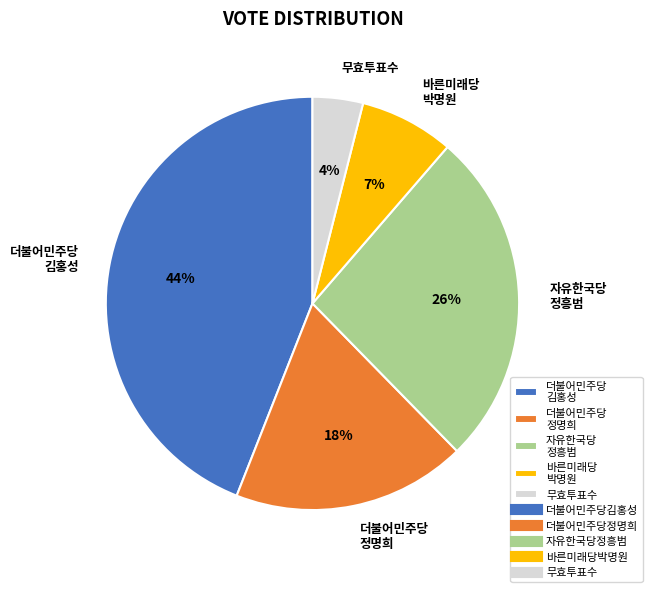

What percentage is the 자유한국당 정흥범 slice, to the nearest percent?

26%